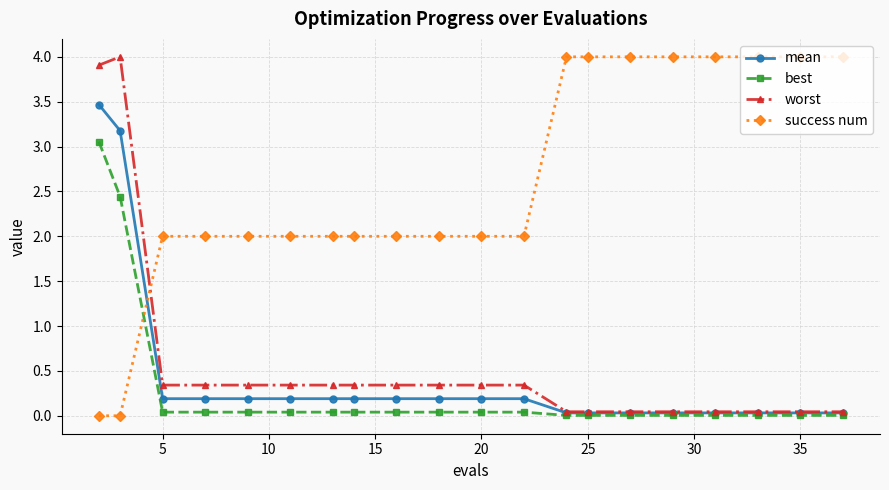

Which series has the largest total across all categories?

success num